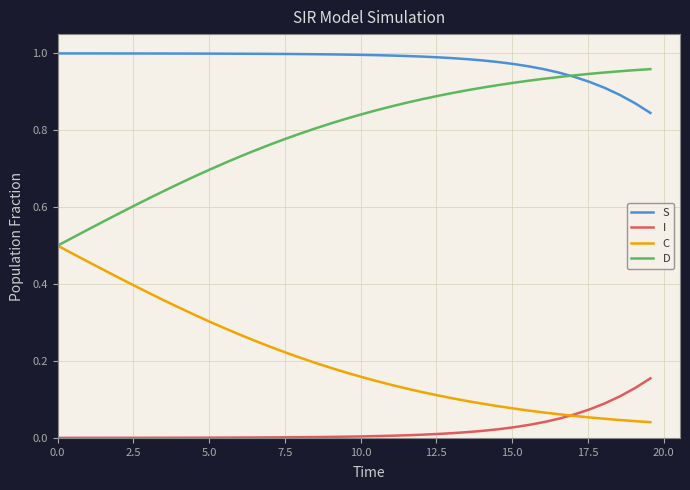

List the series in order of their overall mean, highest first.

S, D, C, I